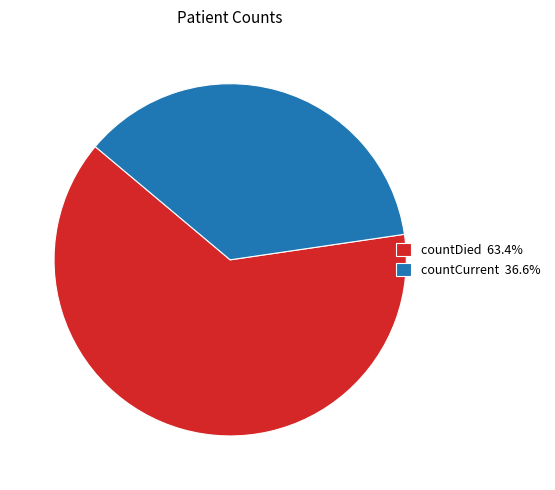

Is the sum of countDied 63.4% and countCurrent 36.6% greater than half?

Yes